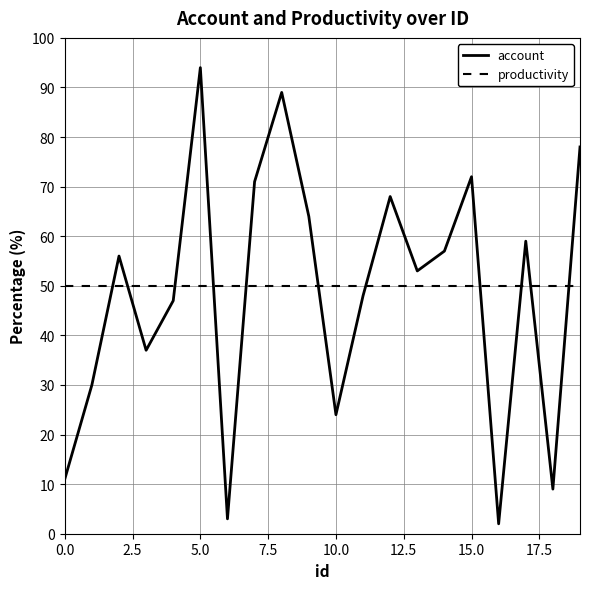

What is the average value of the account series?

49